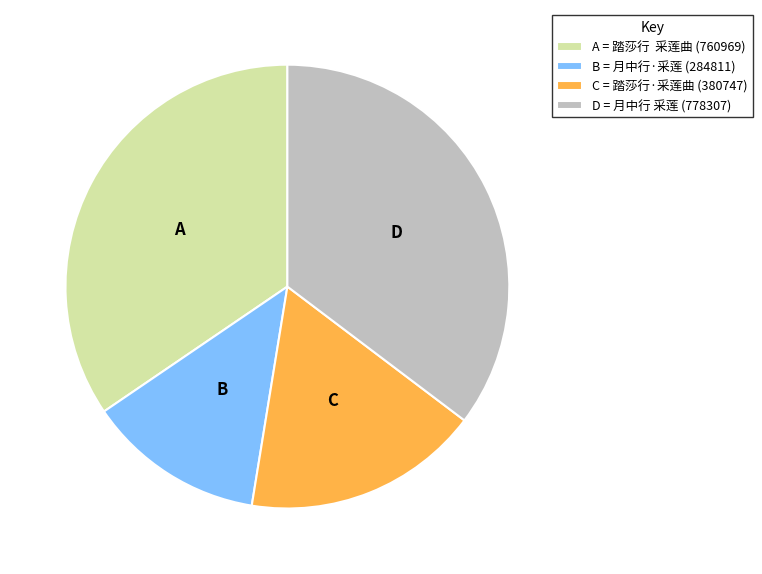

How many segments does this pie chart have?

4